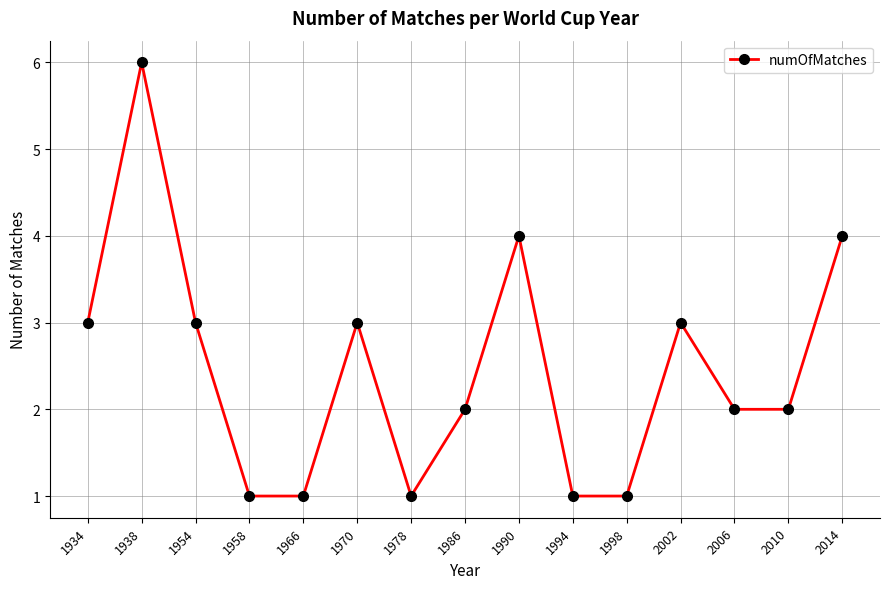

Which label corresponds to the largest value in the chart?

1938